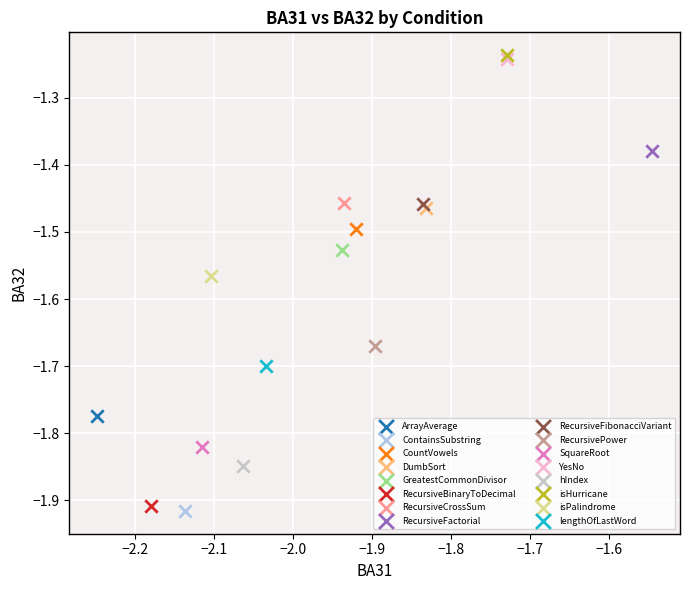

What are all the series names shown in the legend?

ArrayAverage, ContainsSubstring, CountVowels, DumbSort, GreatestCommonDivisor, RecursiveBinaryToDecimal, RecursiveCrossSum, RecursiveFactorial, RecursiveFibonacciVariant, RecursivePower, SquareRoot, YesNo, hIndex, isHurricane, isPalindrome, lengthOfLastWord